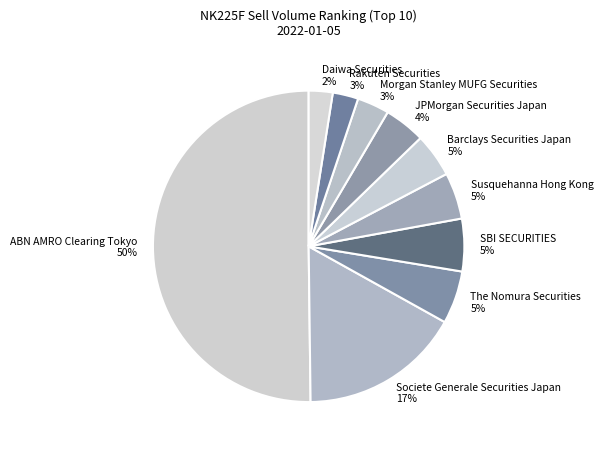

To the nearest percent, what is the average slice percentage?

10%